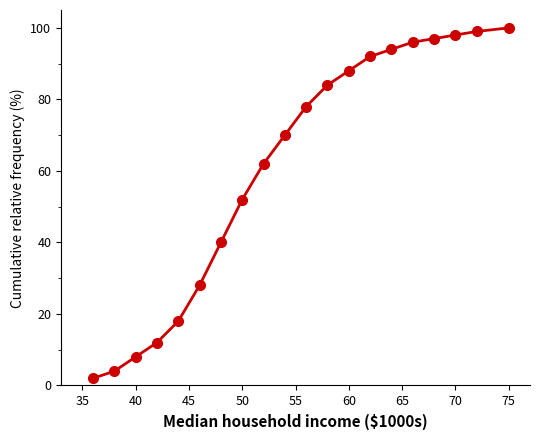

How many data points are less than 78?

10